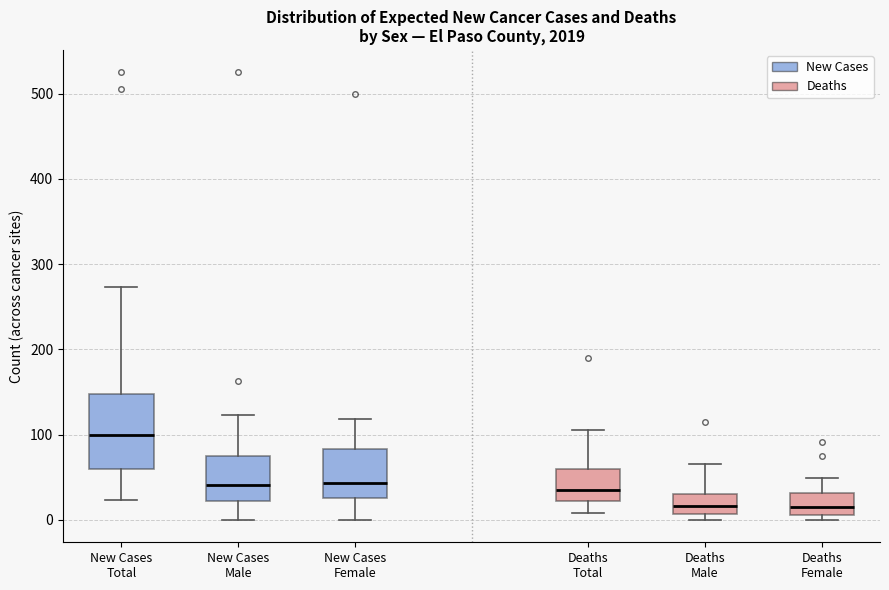

Reading left to right, transcribe this box plot: for each box, give where its median line is, the range the box spans, and where its two whiskers end, as read against the y-axis. The values are not printed on the chart, so give them approximately, as read against the axis.

New Cases Total: median 100, box 60 to 150, whiskers 20 to 270
New Cases Male: median 40, box 20 to 80, whiskers 0 to 120
New Cases Female: median 40, box 30 to 80, whiskers 0 to 120
Deaths Total: median 40, box 20 to 60, whiskers 10 to 110
Deaths Male: median 20, box 10 to 30, whiskers 0 to 70
Deaths Female: median 20, box 10 to 30, whiskers 0 to 50